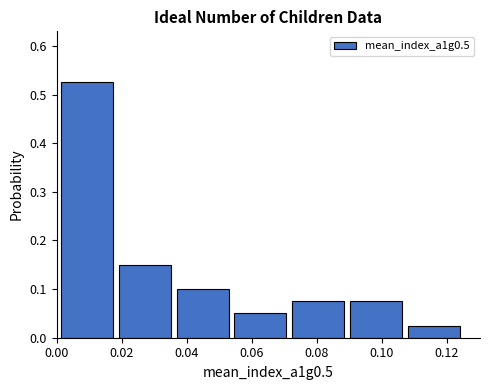

Reading left to right, list every bar in this chart as the range it spans on the x-axis followed by its height. Neither the bar edges nor the heights are printed on the chart, so give them approximately, as read against the axes.

0.000 to 0.018: 0.53
0.018 to 0.036: 0.15
0.036 to 0.054: 0.10
0.054 to 0.072: 0.05
0.072 to 0.090: 0.08
0.090 to 0.108: 0.08
0.108 to 0.126: 0.03